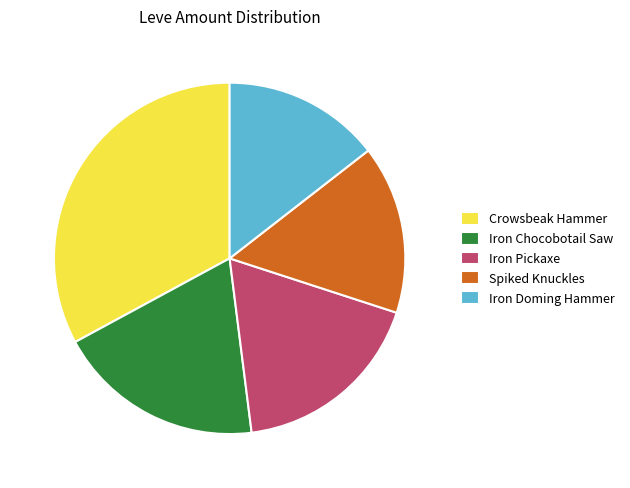

Rank the categories by value from highest to lowest.

Crowsbeak Hammer, Iron Chocobotail Saw, Iron Pickaxe, Spiked Knuckles, Iron Doming Hammer